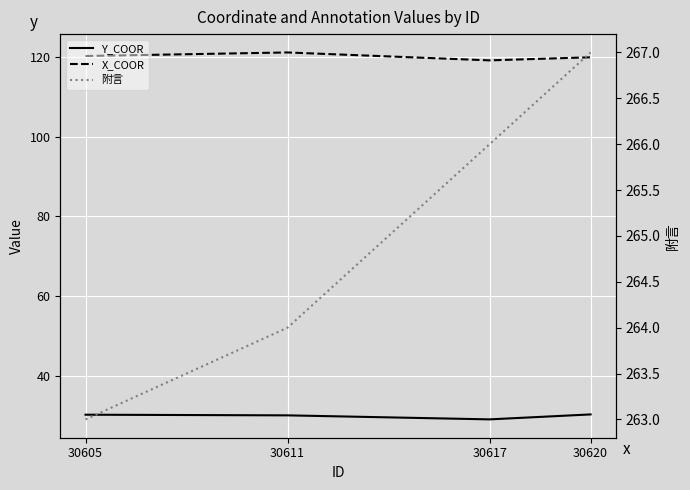

How many values in the X_COOR series exceed 120?

2